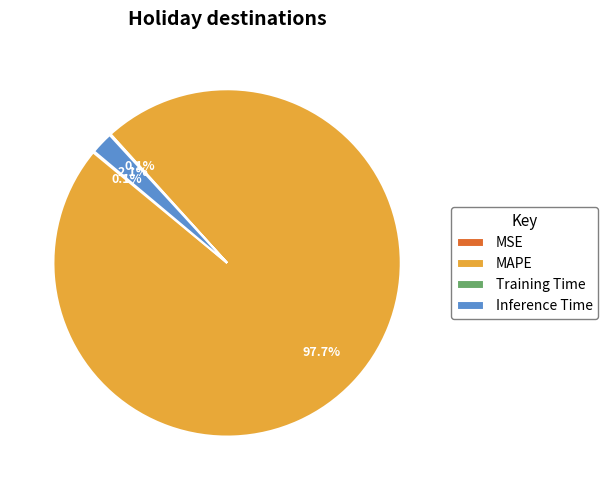

Which category has the biggest portion of the pie?

MAPE